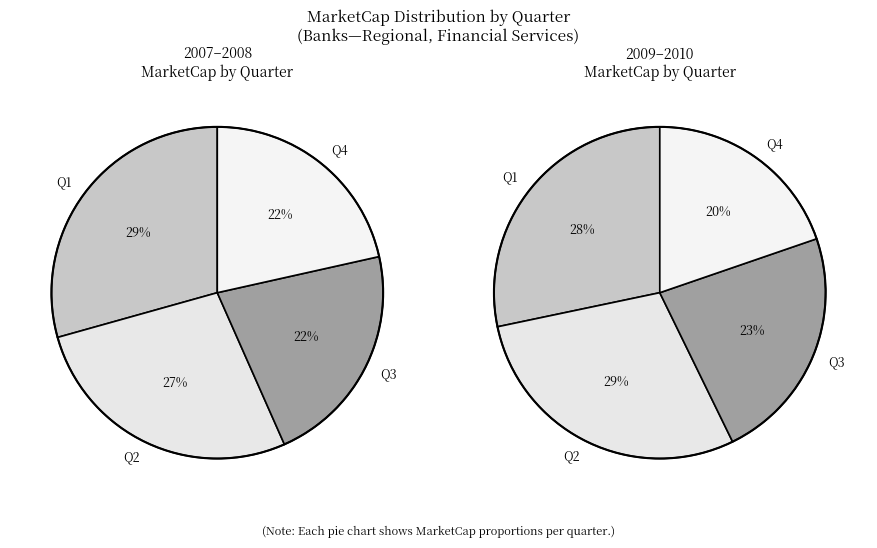

Combined, do Q2 and Q1 account for over 50%?

Yes